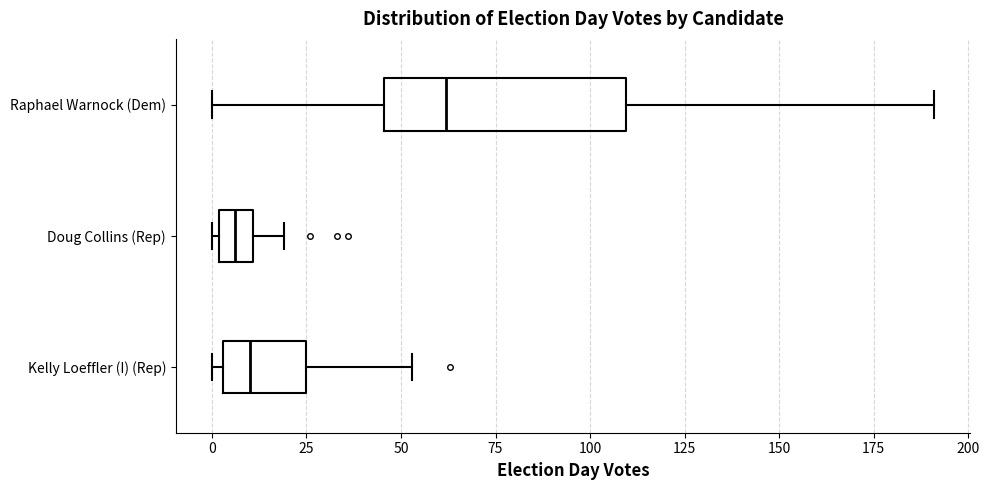

Comparing the boxes themselves (not the whiskers), which one is the widest?

Raphael Warnock (Dem)